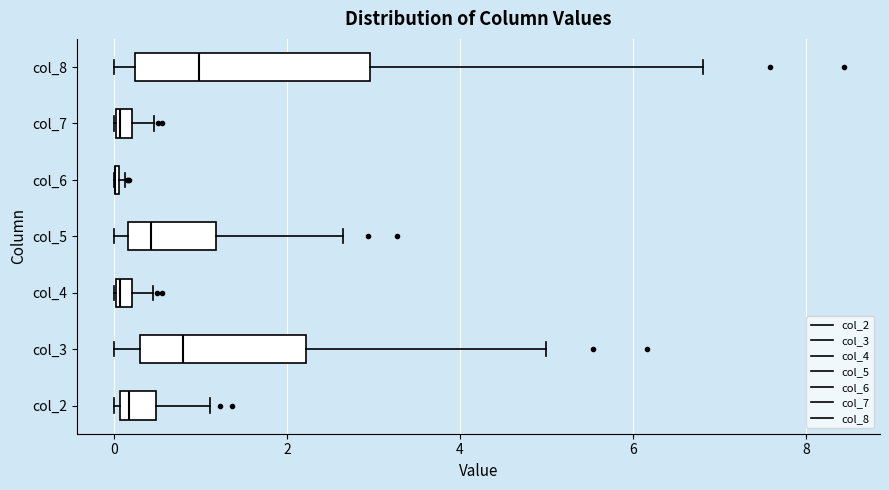

Comparing the boxes themselves (not the whiskers), which one is the widest?

col_8